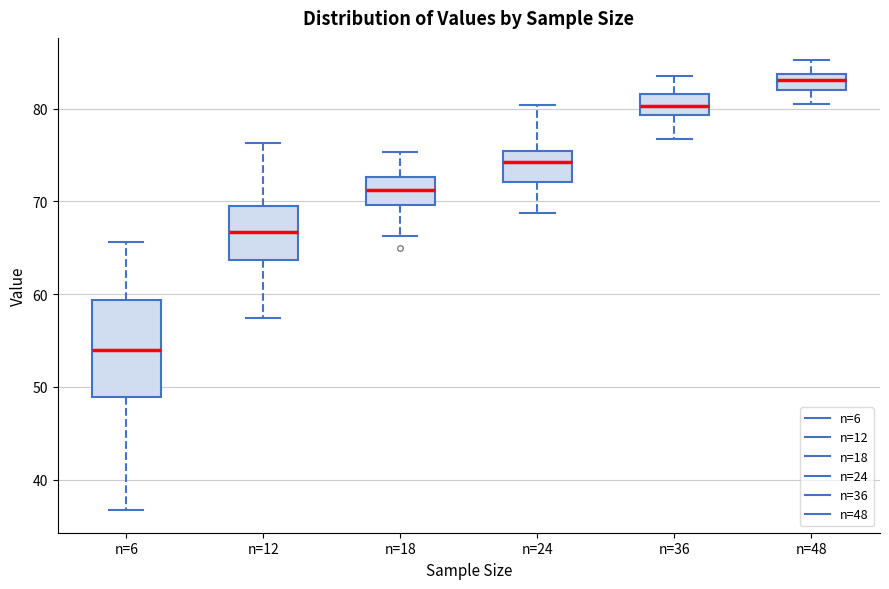

Comparing the boxes themselves (not the whiskers), which one is the tallest?

n=6